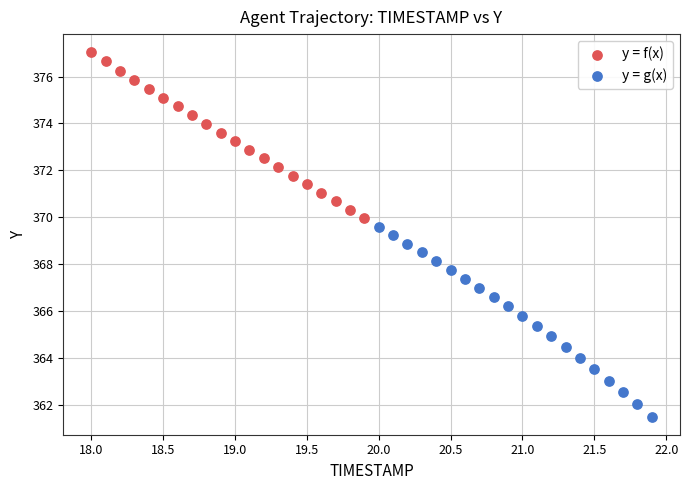

Which series has the largest Y range (max minus min)?

y = g(x)